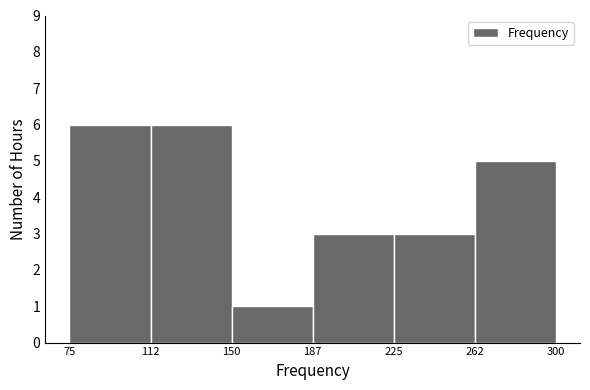

Reading left to right, transcribe this chart: for each bar, give the range it covers on the x-axis and its height. The values are not printed on the chart, so give them approximately, as read against the axis.

75 to 112: 6
112 to 150: 6
150 to 187: 1
187 to 225: 3
225 to 262: 3
262 to 300: 5